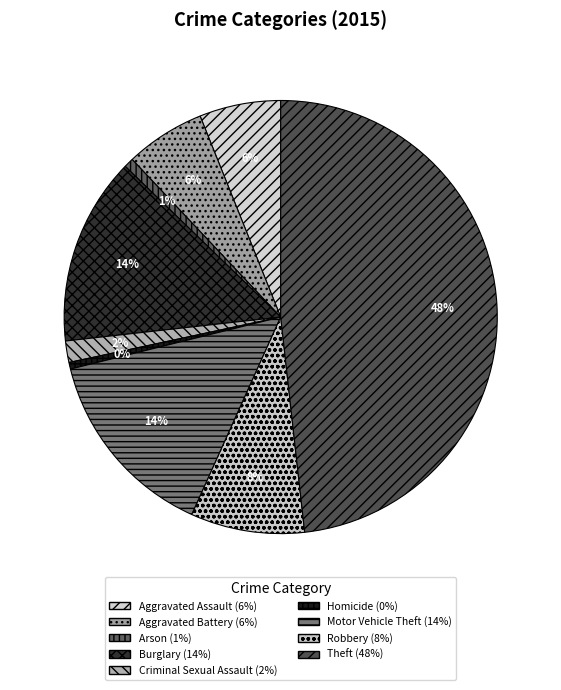

Is it true that Theft is 62% of the pie?

False